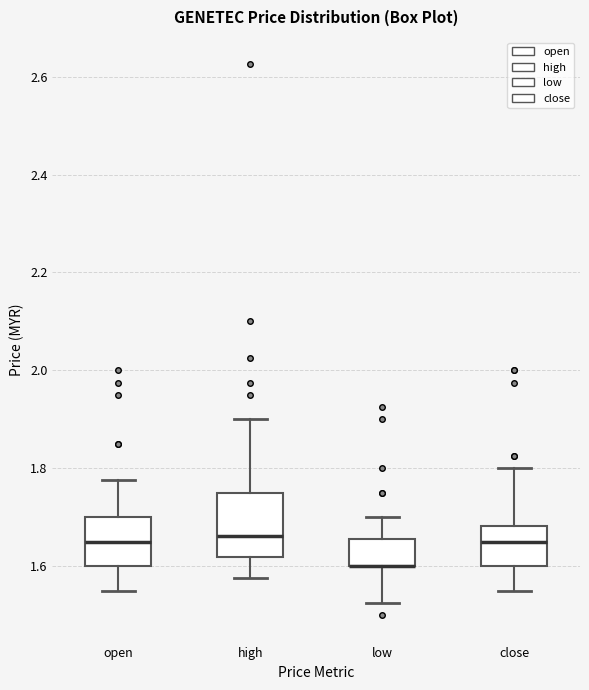

Comparing the boxes themselves (not the whiskers), which one is the tallest?

high